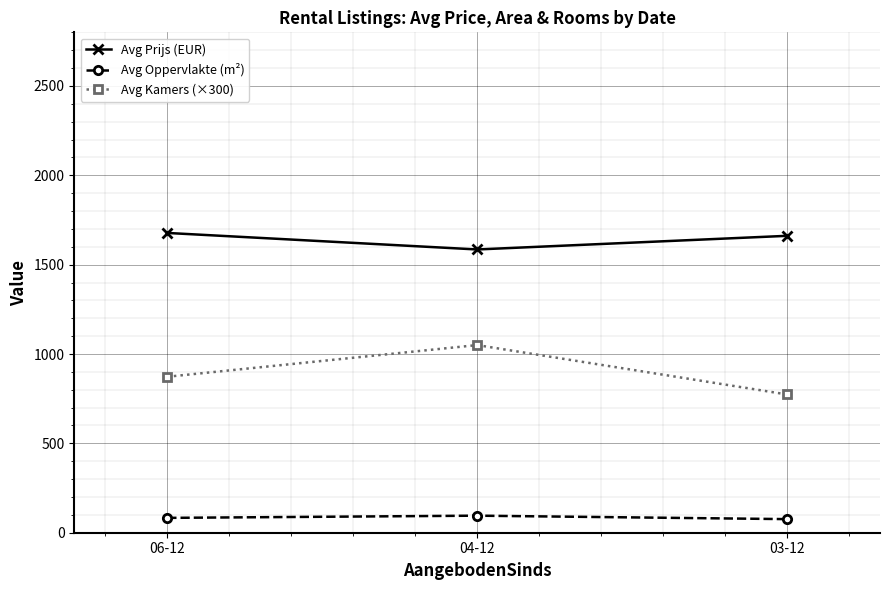

Where is Avg Kamers (×300) nearest to the value 911?

06-12